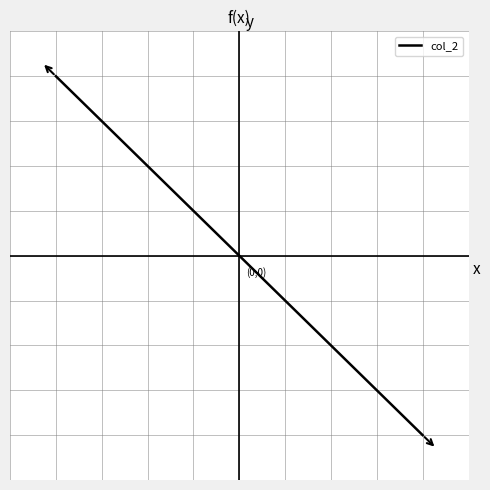

At which category does the chart reach its minimum across all series?

14